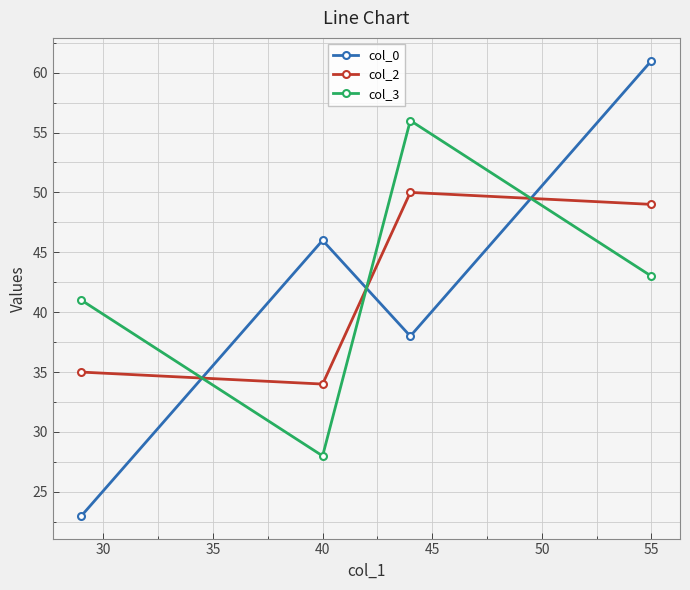

At how many categories does at least one series exceed 26?

4